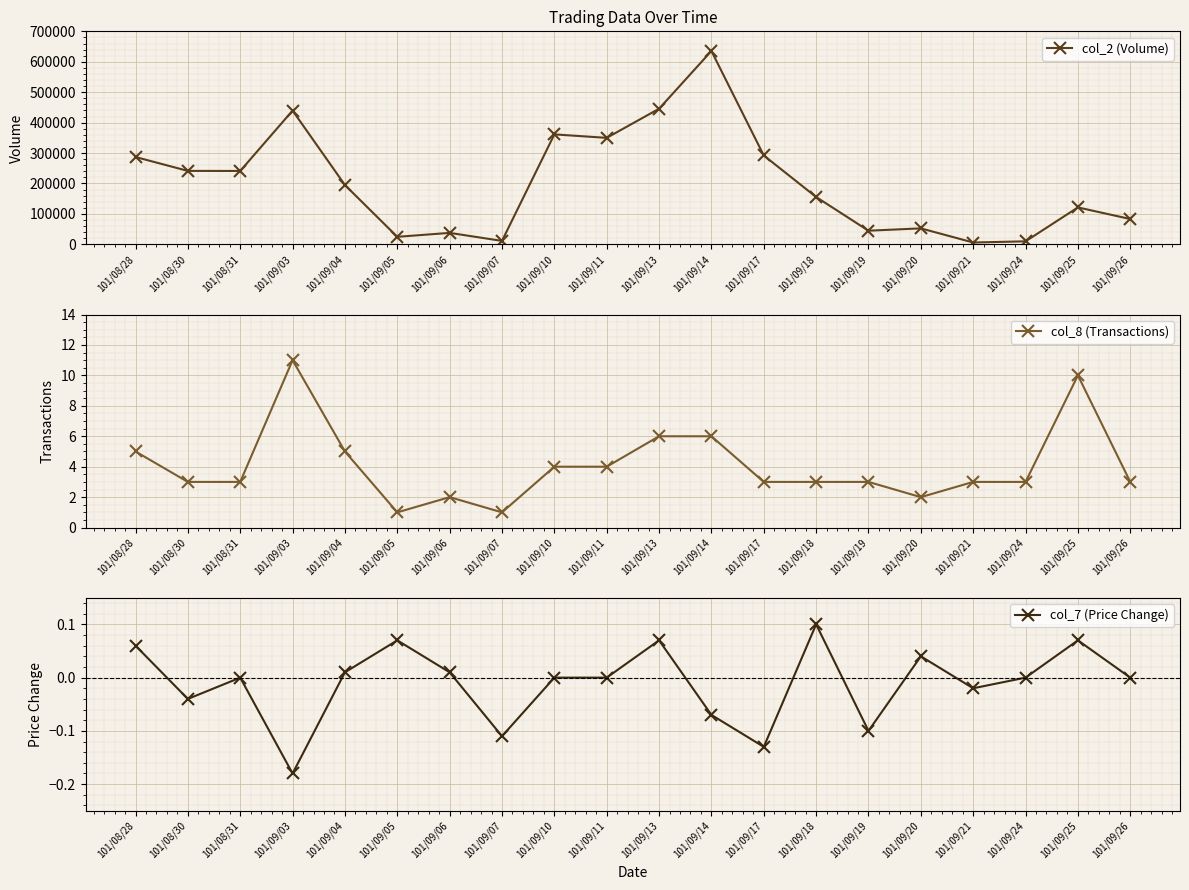

True or false: col_8 (Transactions) and col_2 (Volume) intersect in this chart.

False